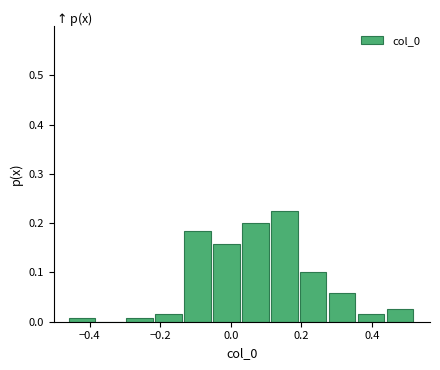

Reading left to right, list every bar in this chart as the range it spans on the x-axis followed by its height. Neither the bar edges nor the heights are printed on the chart, so give them approximately, as read against the axes.

-0.46 to -0.38: under 0.01
-0.38 to -0.30: 0
-0.30 to -0.22: under 0.01
-0.22 to -0.14: 0.02
-0.14 to -0.06: 0.18
-0.06 to 0.04: 0.16
0.04 to 0.12: 0.20
0.12 to 0.20: 0.23
0.20 to 0.28: 0.10
0.28 to 0.36: 0.06
0.36 to 0.44: 0.02
0.44 to 0.52: 0.03